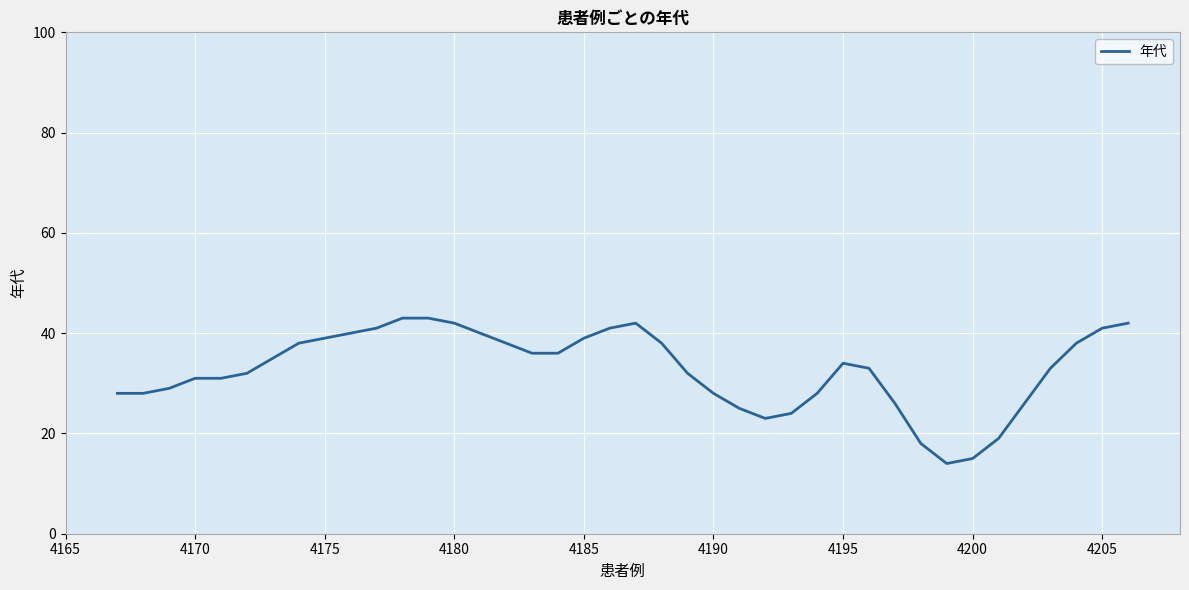

Reading left to right, transcribe all the data shown in this chart.

28	28	29	31	31	32	35	38	39	40	41	43	43	42	40	38	36	36	39	41	42	38	32	28	25	23	24	28	34	33	26	18	14	15	19	26	33	38	41	42